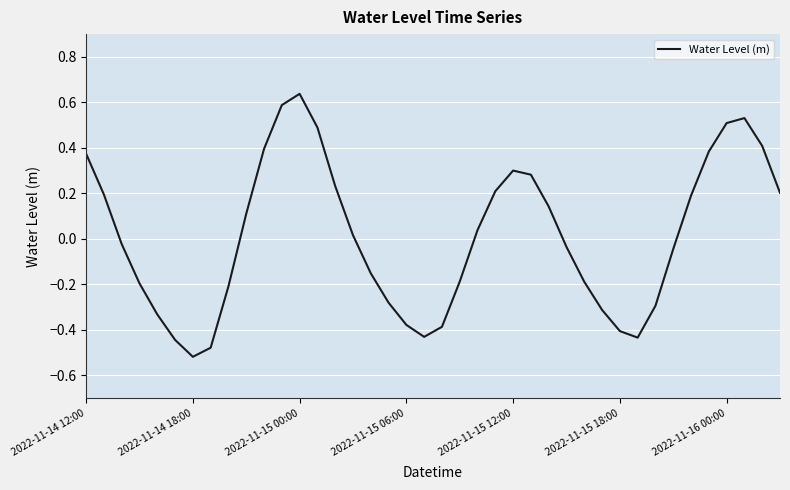

What is the difference between the maximum and minimum values?

1.2